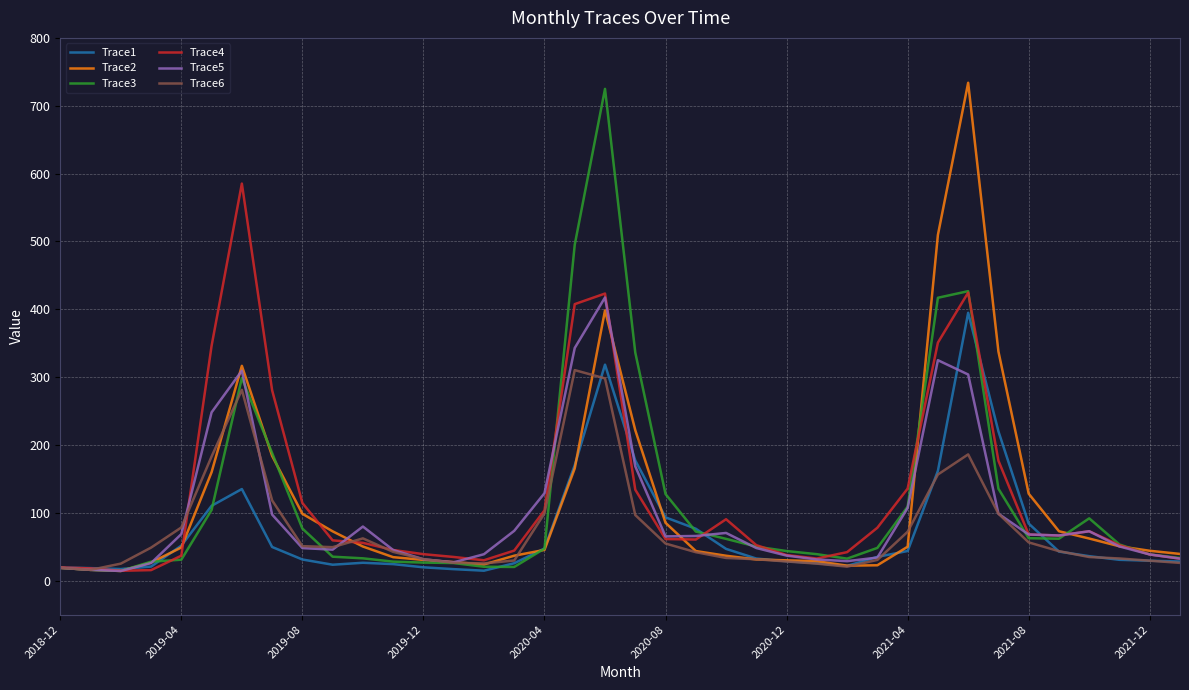

What is the maximum value for Trace2?

733.8